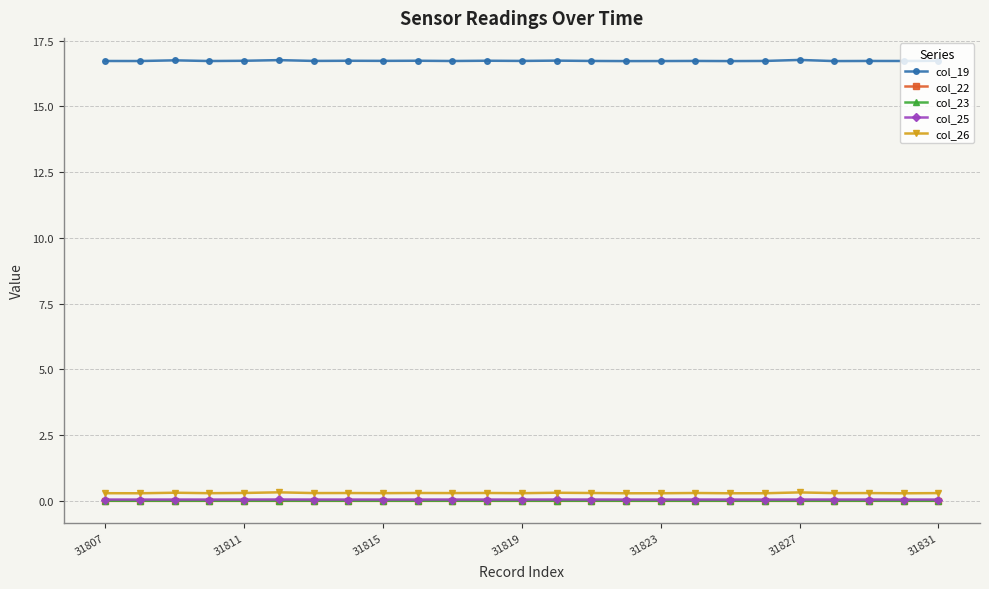

True or false: col_22 and col_19 intersect in this chart.

False